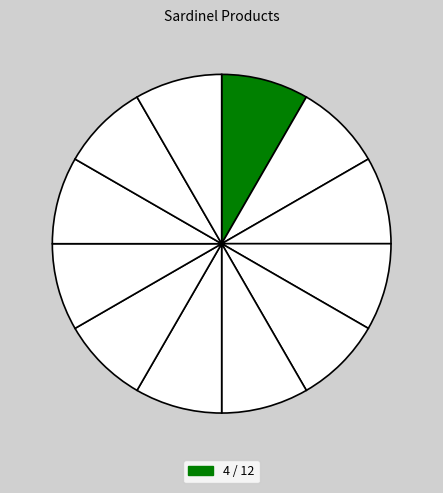

Count the number of slices in the pie.

12